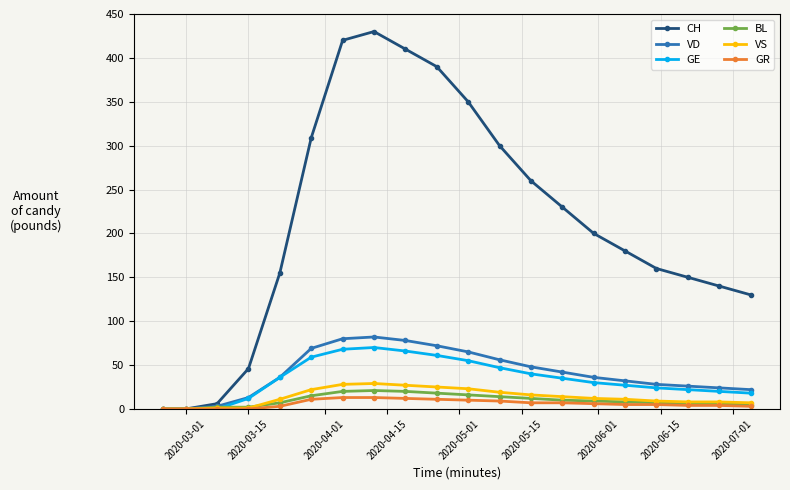

What is the maximum value for GR?

13